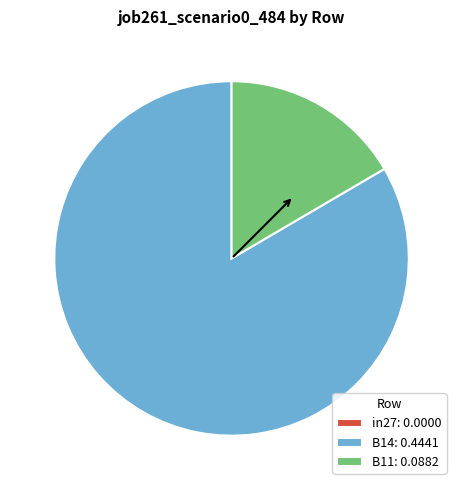

Does any single category account for the majority?

Yes